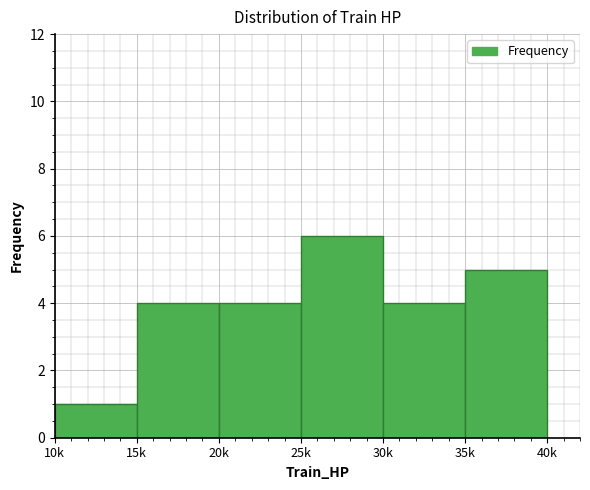

Reading right to left, extract all data points from this chart.

5	4	6	4	4	1